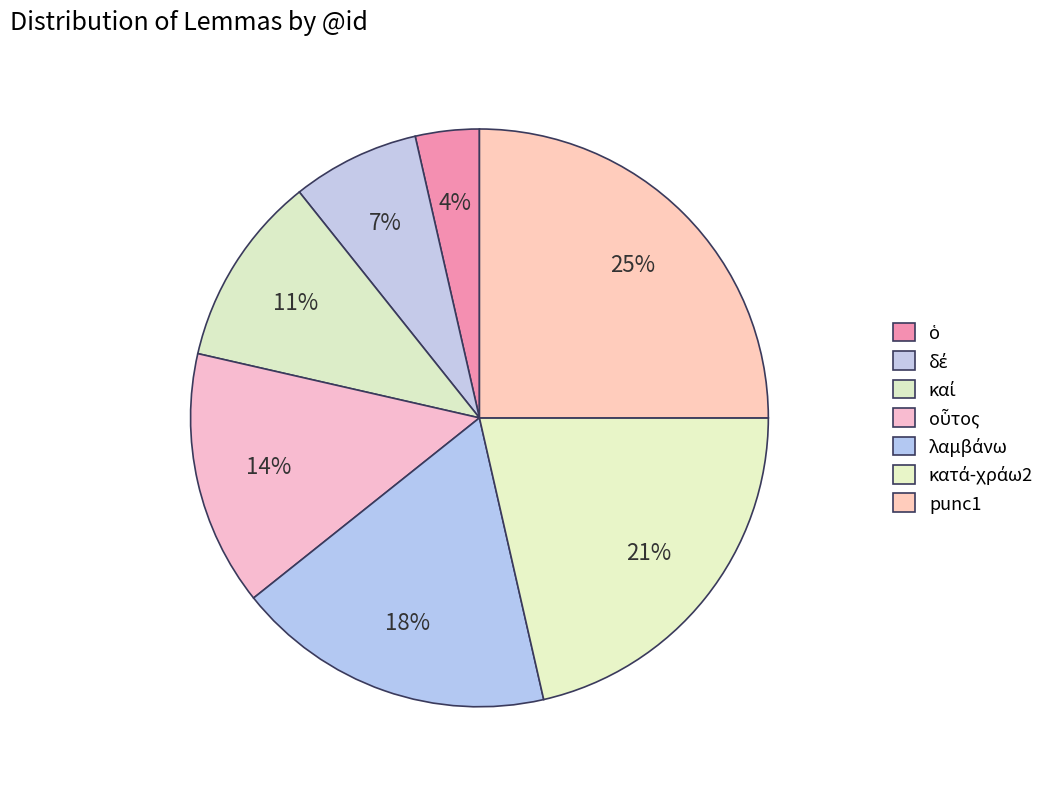

What is the change in value from κατά-χράω2 to punc1?

+1